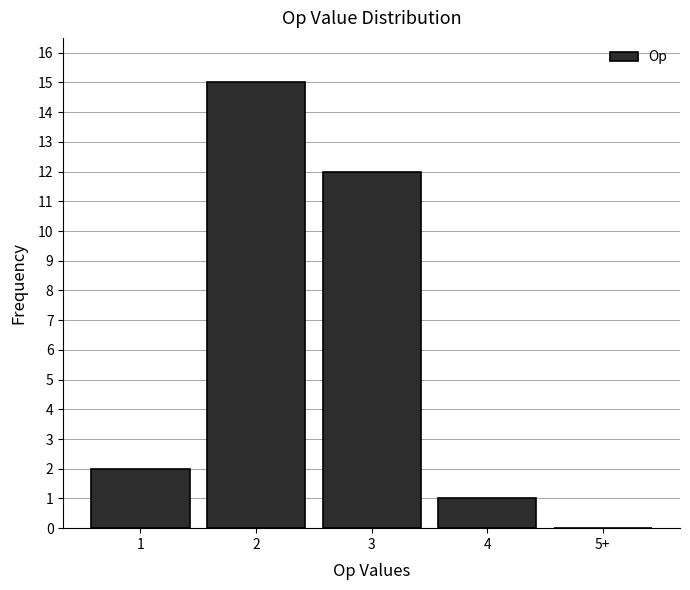

Reading left to right, what are all the values shown in this chart?

1=2	2=15	3=12	4=1	5+=0